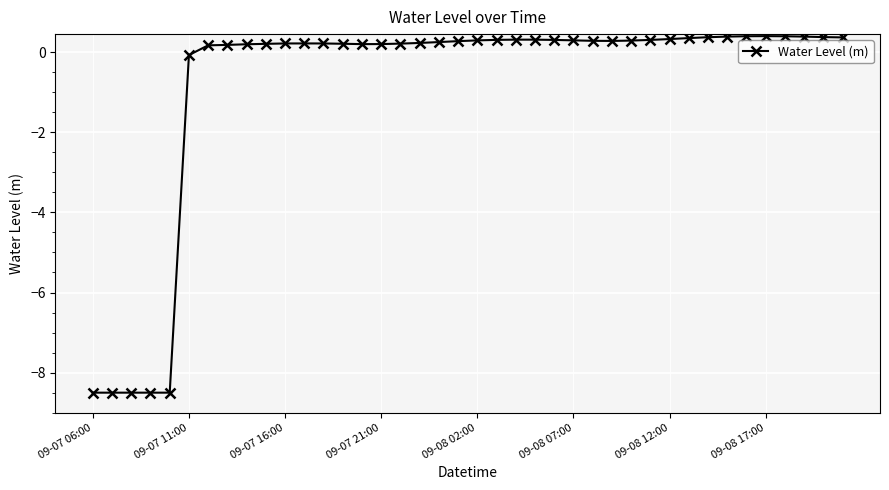

What is the smallest value displayed?

-8.5